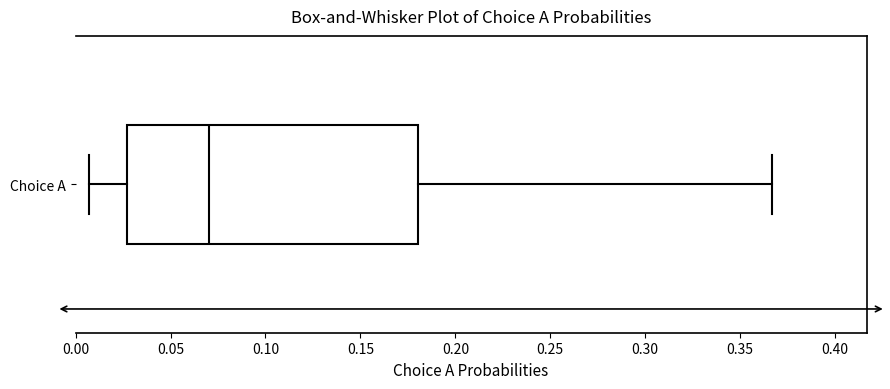

Read this box plot against the x-axis: the position of the median line, the range covered by the box, and the ends of both whiskers. The values are not printed on the chart, so give them approximately, as read against the axis.

median 0.070, box 0.025 to 0.180, whiskers 0.005 to 0.365